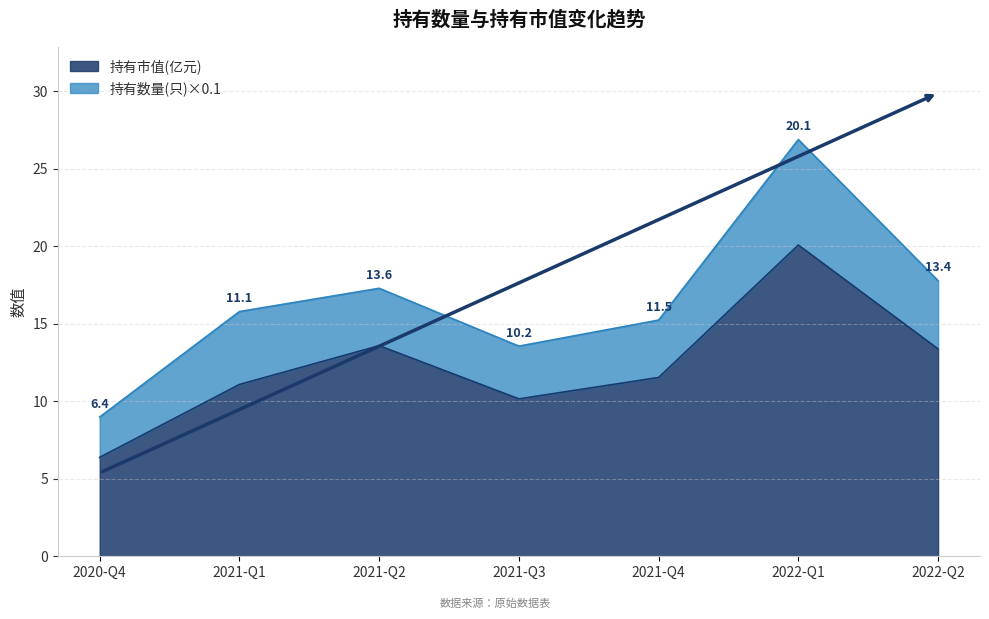

What is the ratio of the value at 2021-Q1 to the value at 2021-Q3?

1.1